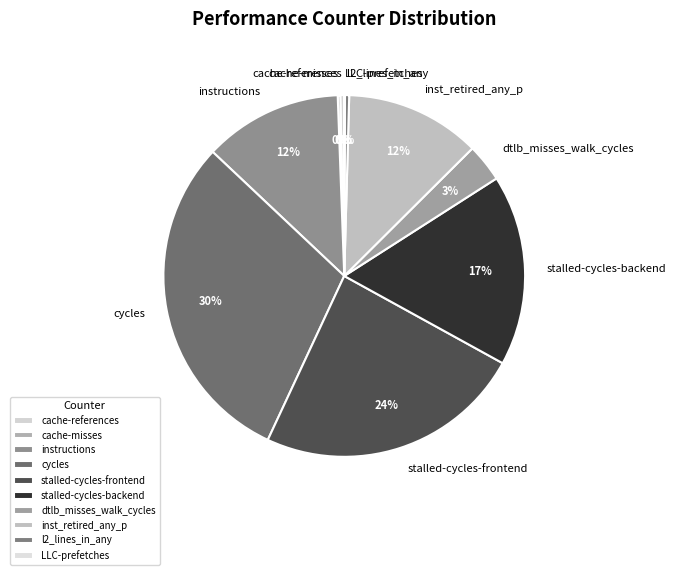

Which category has the biggest portion of the pie?

cycles